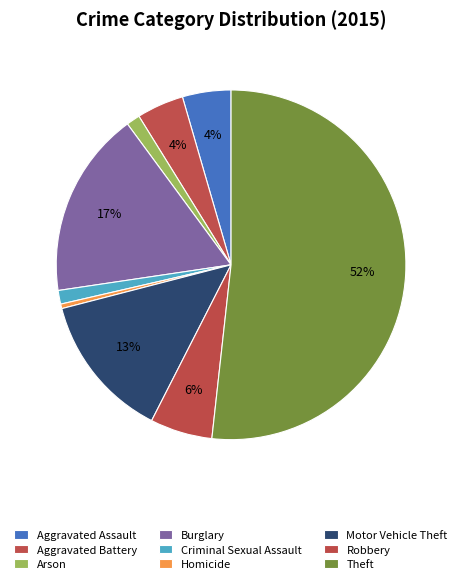

What is the smallest slice in the pie chart?

Homicide